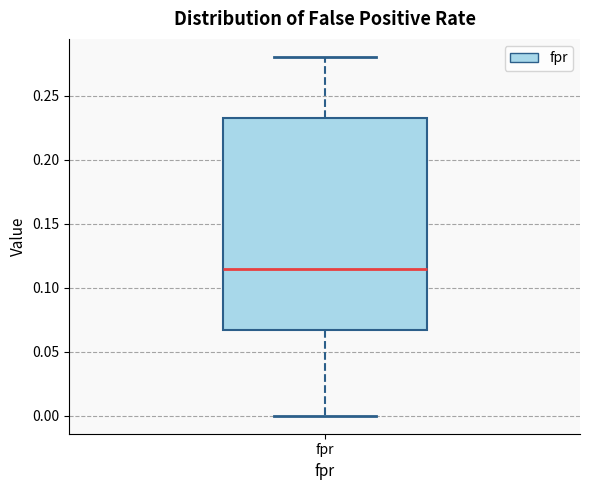

Read this box plot against the y-axis: the position of the median line, the range covered by the box, and the ends of both whiskers. The values are not printed on the chart, so give them approximately, as read against the axis.

median 0.115, box 0.065 to 0.230, whiskers 0.000 to 0.280